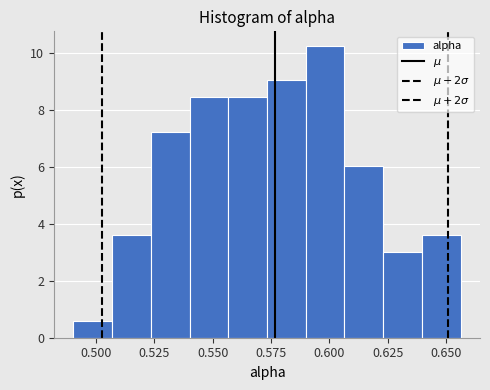

Around what value on the x-axis is the tallest bar? Give the approximate position of its centre, as read against the axis.

0.600